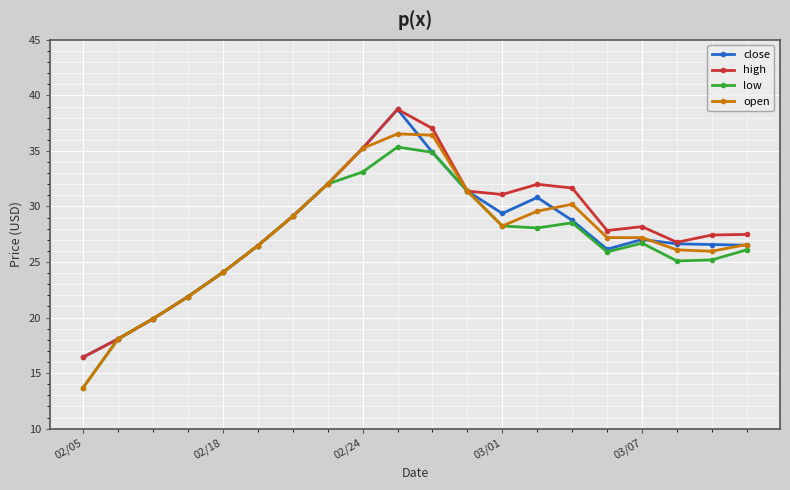

What is the sum of all high values?

562.8